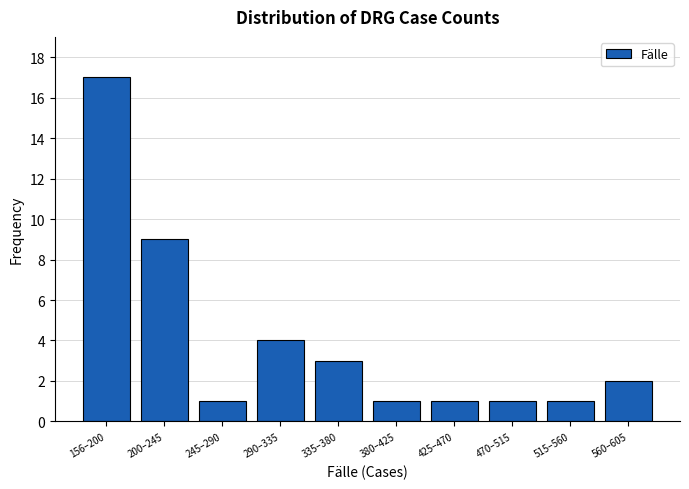

Reading right to left, extract all data points from this chart.

560–605=2	515–560=1	470–515=1	425–470=1	380–425=1	335–380=3	290–335=4	245–290=1	200–245=9	156–200=17